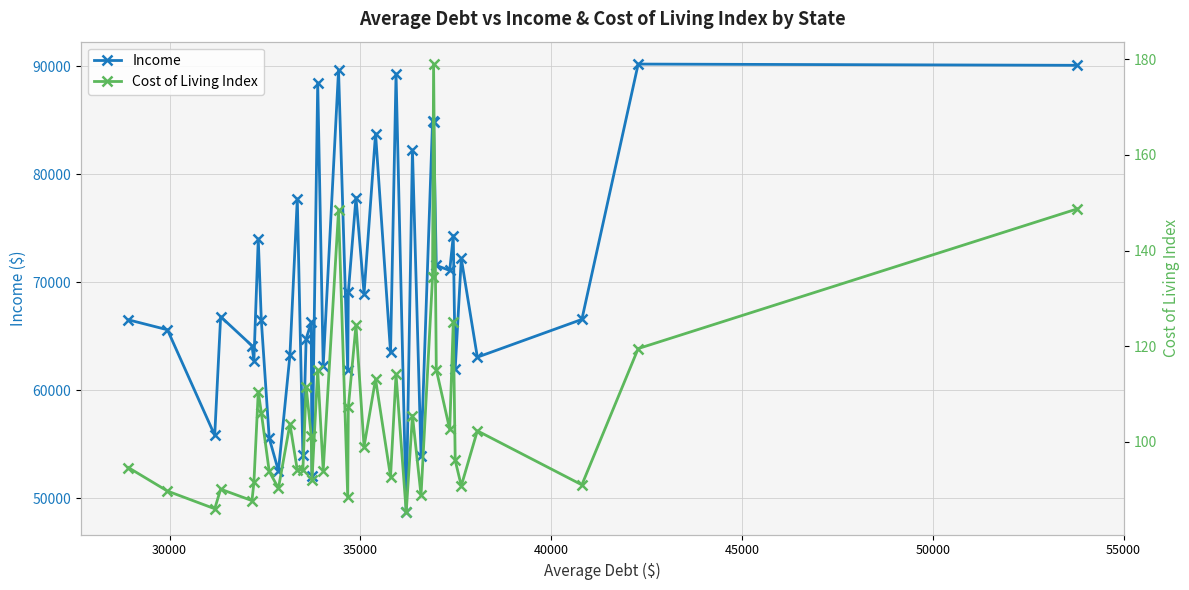

What is the minimum value for Income?

48716